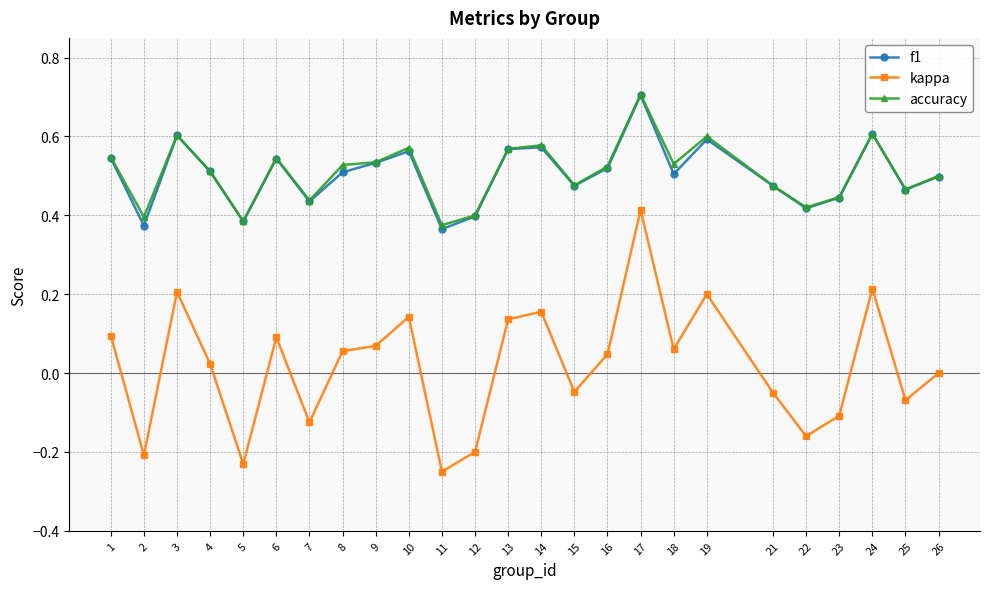

At which label does kappa first exceed 0?

1